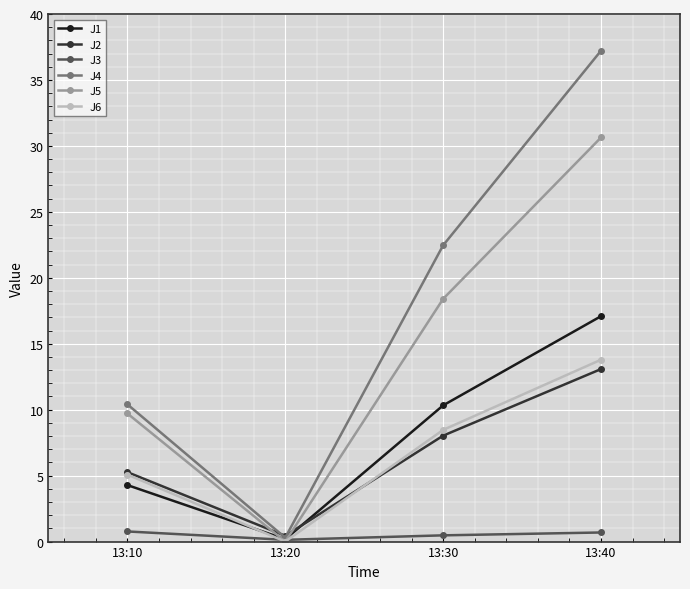

Between 13:10 and 13:30, which series saw the biggest shift?

J4